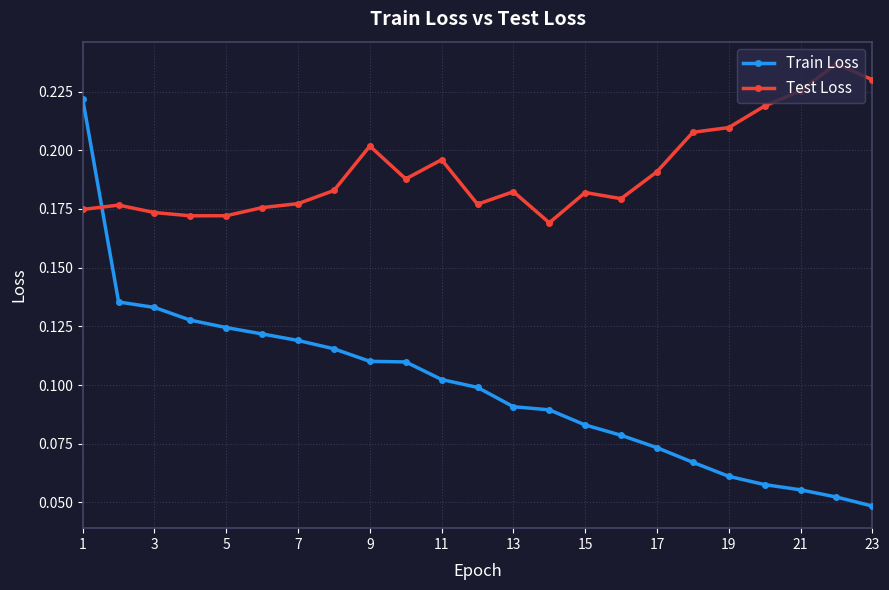

Rank the series by their maximum value, from lowest to highest.

Train Loss, Test Loss